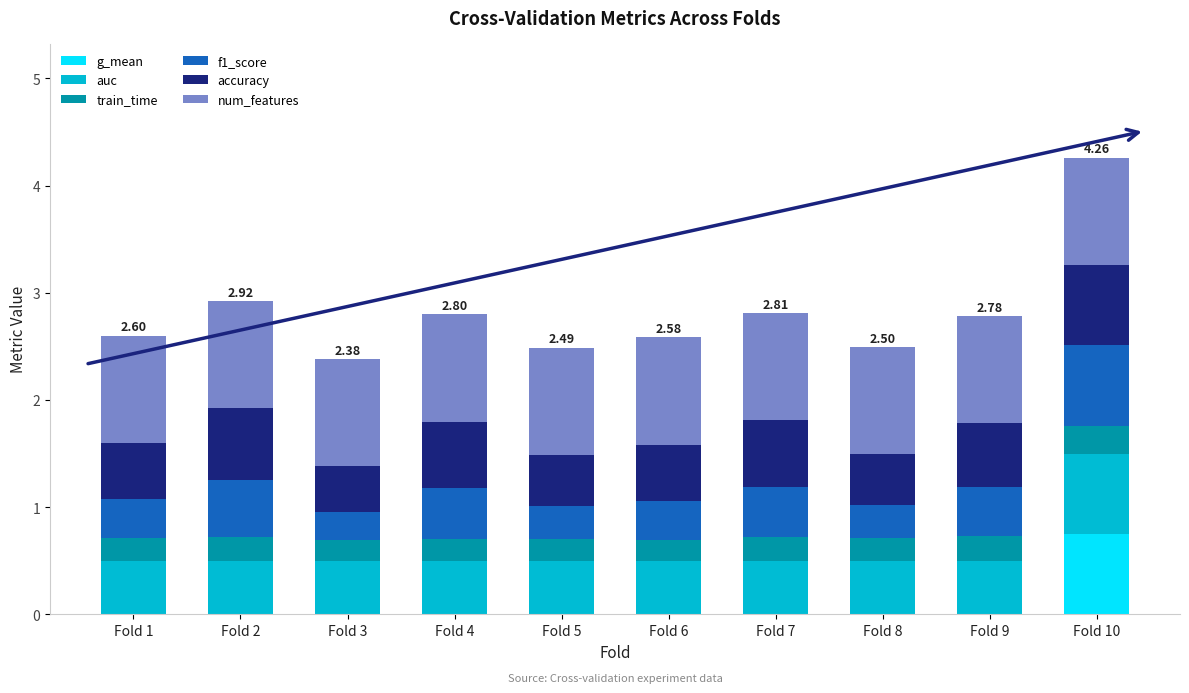

At which category is the sum across all series the highest?

Fold 10